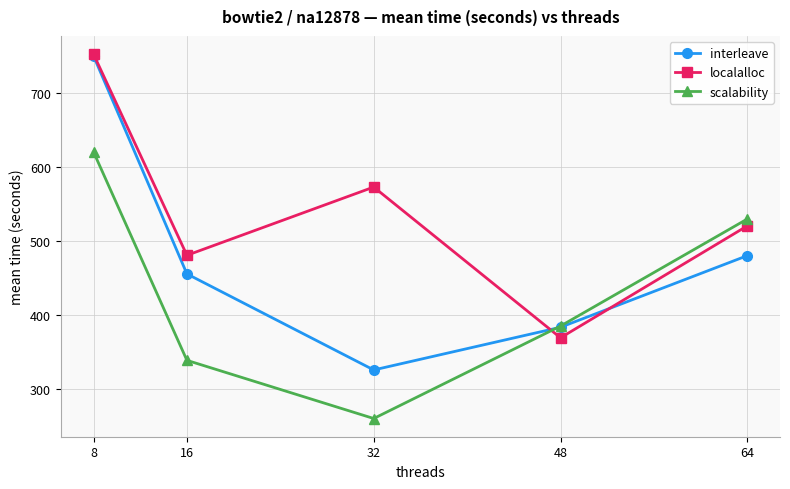

Does the chart display data point markers on the line(s)?

Yes